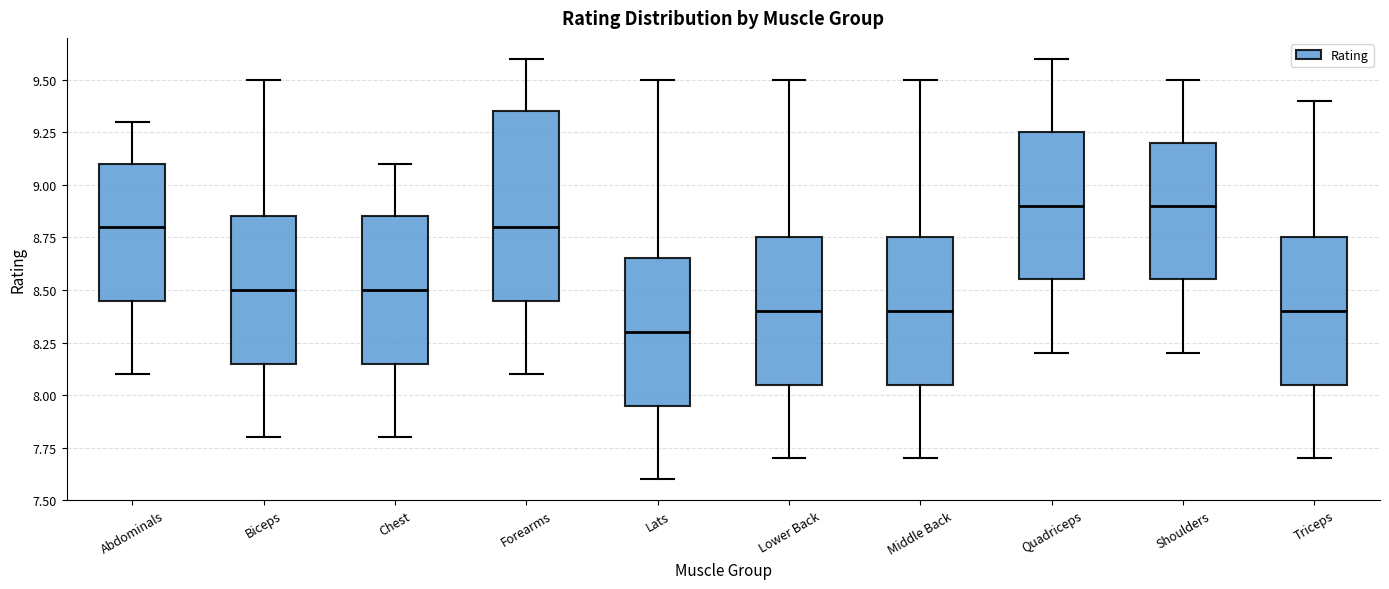

Reading left to right, read every box against the y-axis: the position of its median line, the range the box covers, and the ends of its whiskers. The values are not printed on the chart, so give them approximately, as read against the axis.

Abdominals: median 8.80, box 8.45 to 9.10, whiskers 8.10 to 9.30
Biceps: median 8.50, box 8.15 to 8.85, whiskers 7.80 to 9.50
Chest: median 8.50, box 8.15 to 8.85, whiskers 7.80 to 9.10
Forearms: median 8.80, box 8.45 to 9.35, whiskers 8.10 to 9.60
Lats: median 8.30, box 7.95 to 8.65, whiskers 7.60 to 9.50
Lower Back: median 8.40, box 8.05 to 8.75, whiskers 7.70 to 9.50
Middle Back: median 8.40, box 8.05 to 8.75, whiskers 7.70 to 9.50
Quadriceps: median 8.90, box 8.55 to 9.25, whiskers 8.20 to 9.60
Shoulders: median 8.90, box 8.55 to 9.20, whiskers 8.20 to 9.50
Triceps: median 8.40, box 8.05 to 8.75, whiskers 7.70 to 9.40